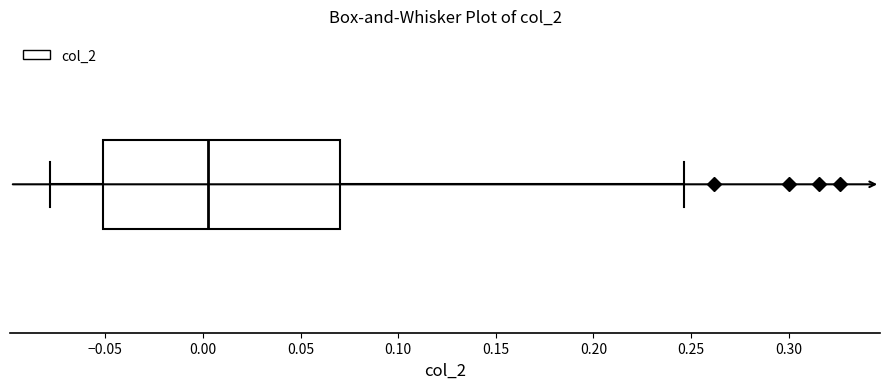

Transcribe this box plot: give where the median line is, the range the box spans, and where the two whiskers end, as read against the x-axis. The values are not printed on the chart, so give them approximately, as read against the axis.

median 0.005, box -0.050 to 0.070, whiskers -0.080 to 0.245